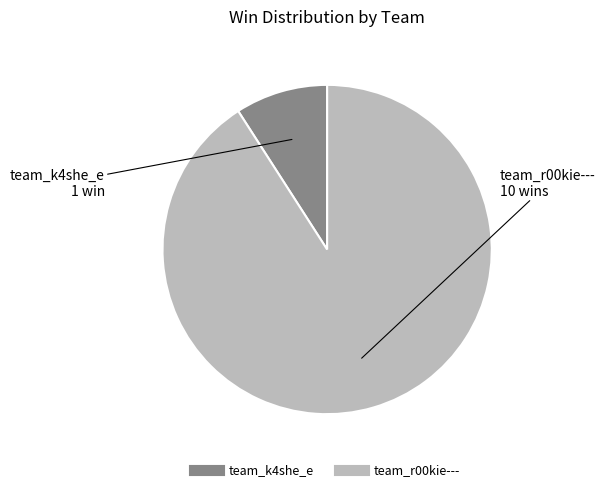

Is there a majority slice in this chart?

Yes